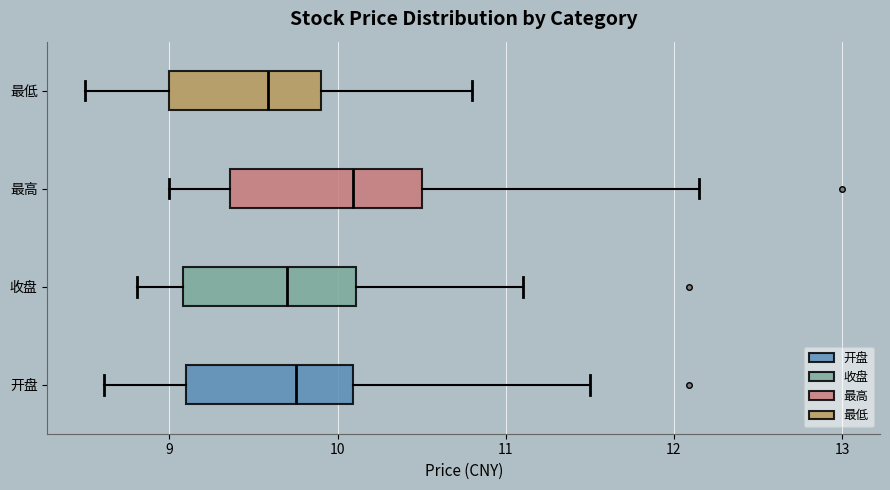

Which box has the furthest to the right median line?

最高